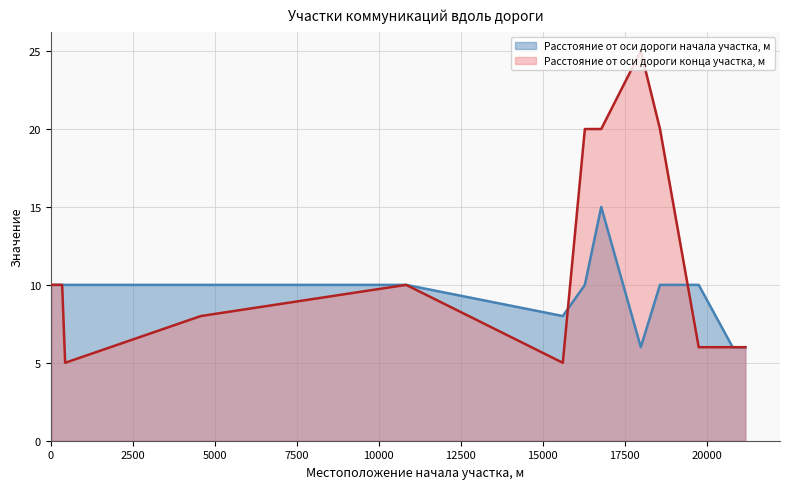

What is the lowest value of the Расстояние от оси дороги конца участка, м series?

5